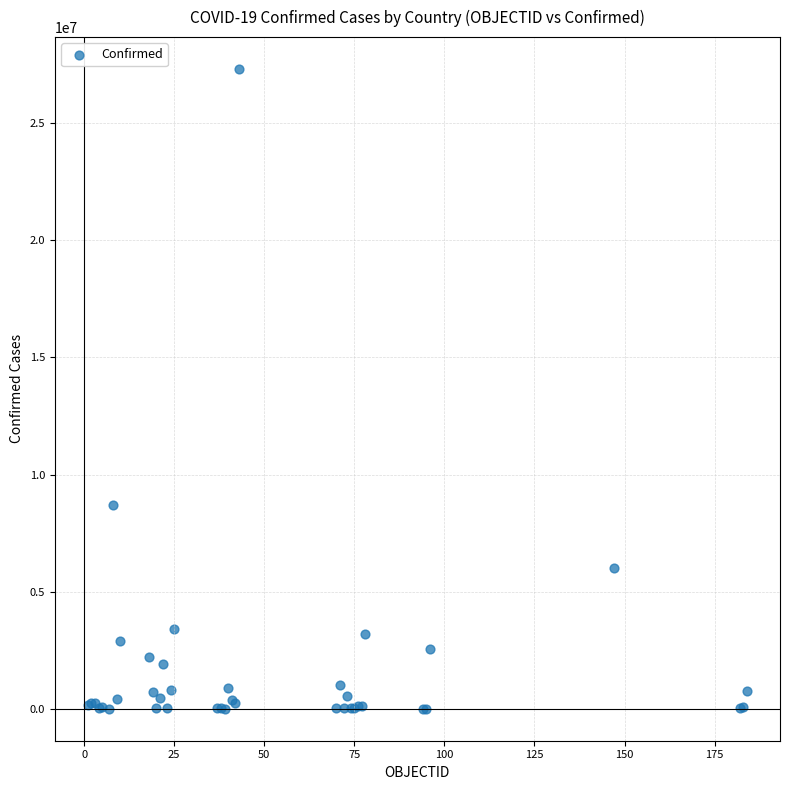

What Y value in the scatter plot is closest to 13653150?

8716940